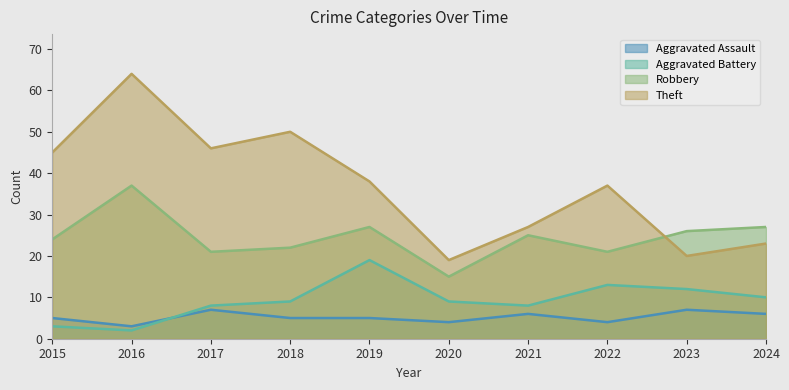

What is the difference between the maximum and minimum values in the Aggravated Battery series?

17